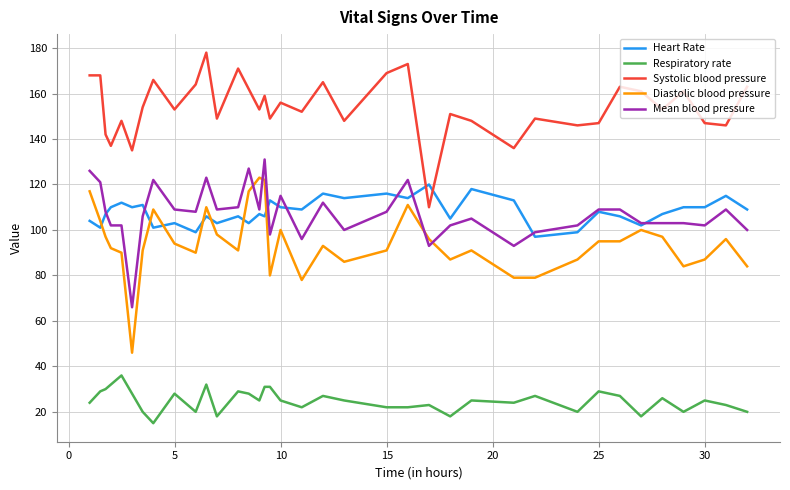

What is the maximum value shown in the chart?

178